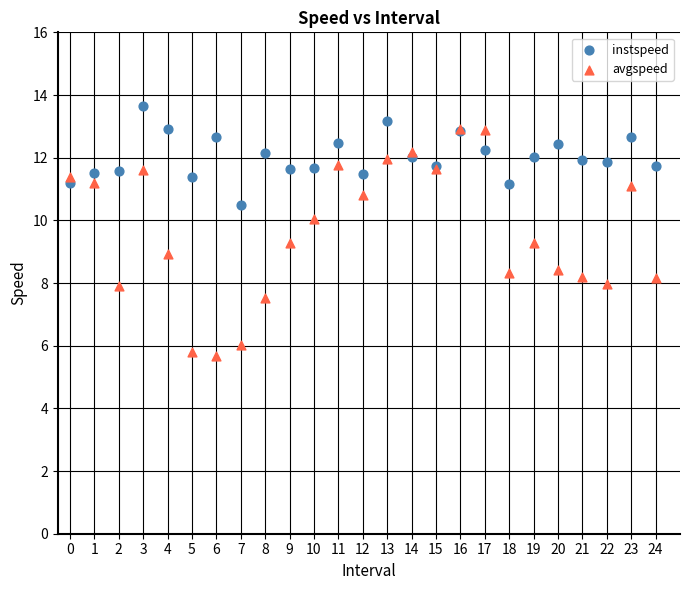

What are all the series names shown in the legend?

instspeed, avgspeed